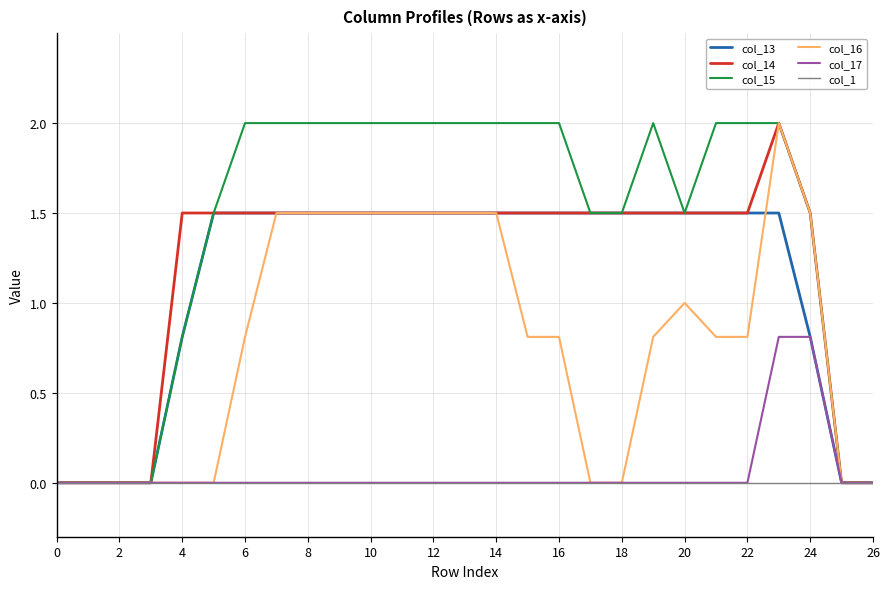

What are all the series names shown in the legend?

col_13, col_14, col_15, col_16, col_17, col_1